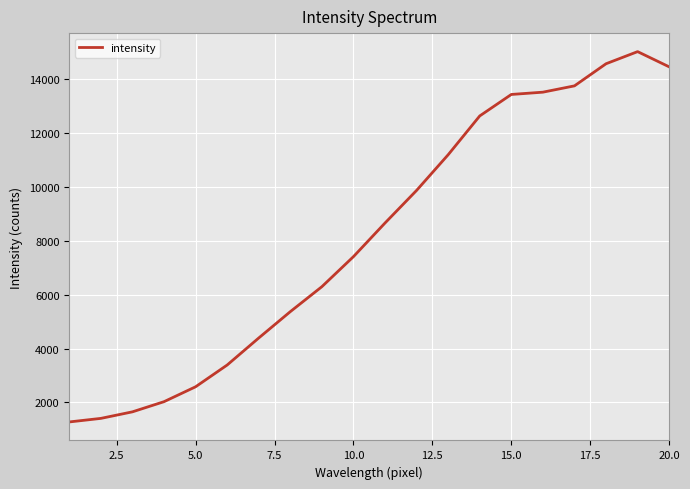

What is the minimum value shown in the chart?

1274